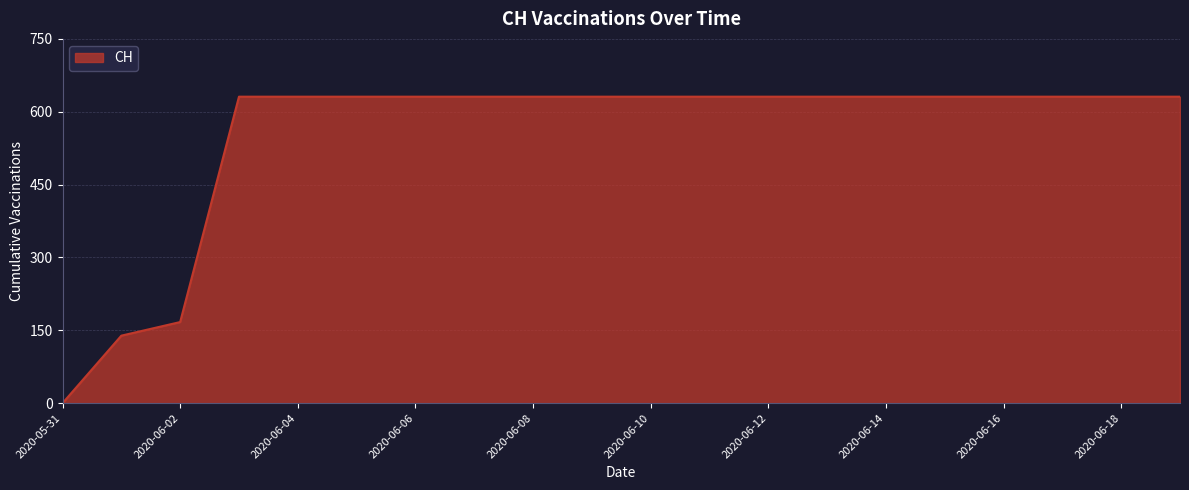

What is the average value?

552